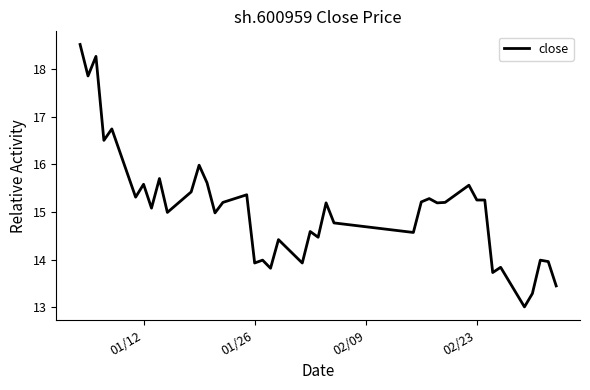

What is the smallest value displayed?

13.0